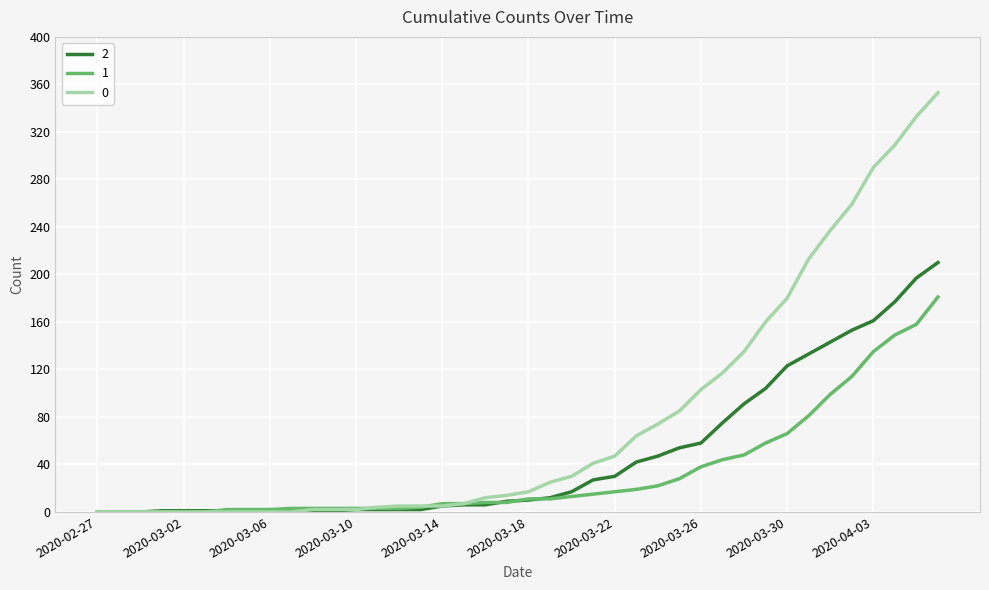

What is the maximum value shown in the chart?

353